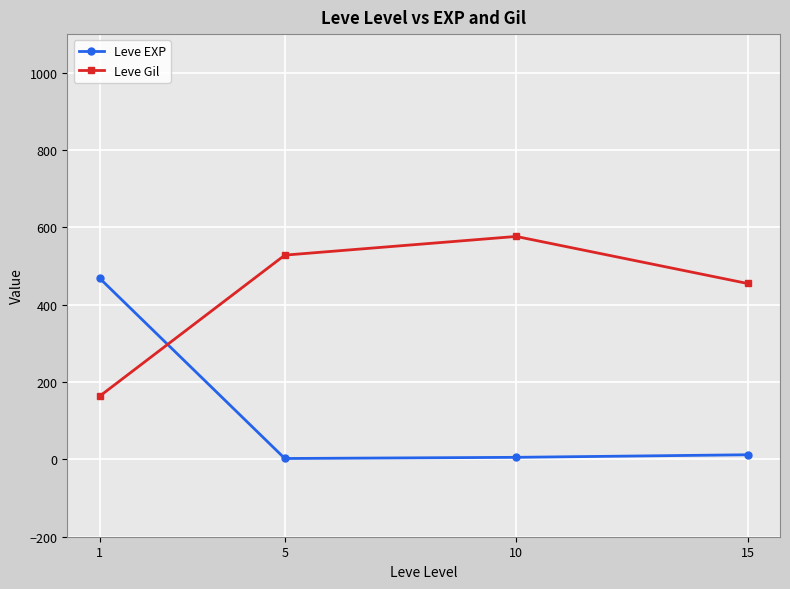

The value of Leve Gil at 10 is 135.7. True or false?

False